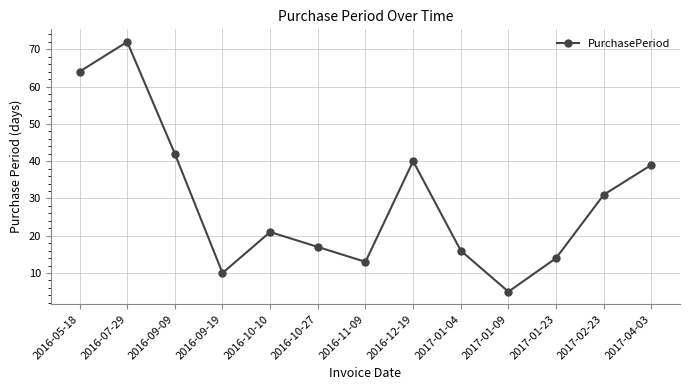

How many series are shown in this chart?

1